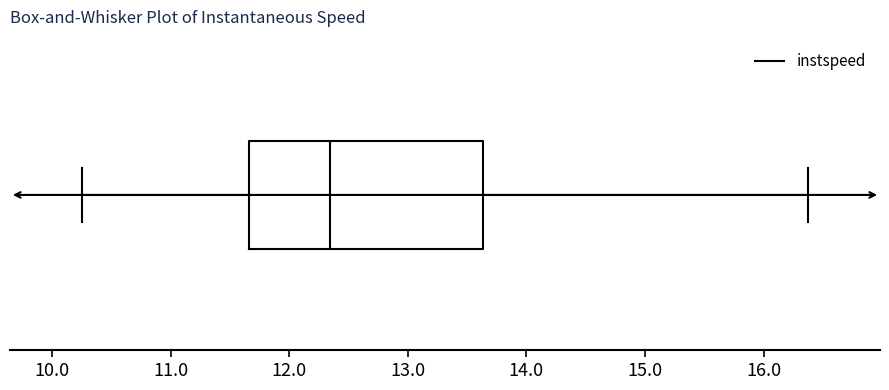

Read this box plot against the x-axis: the position of the median line, the range covered by the box, and the ends of both whiskers. The values are not printed on the chart, so give them approximately, as read against the axis.

median 12.3, box 11.7 to 13.6, whiskers 10.3 to 16.4